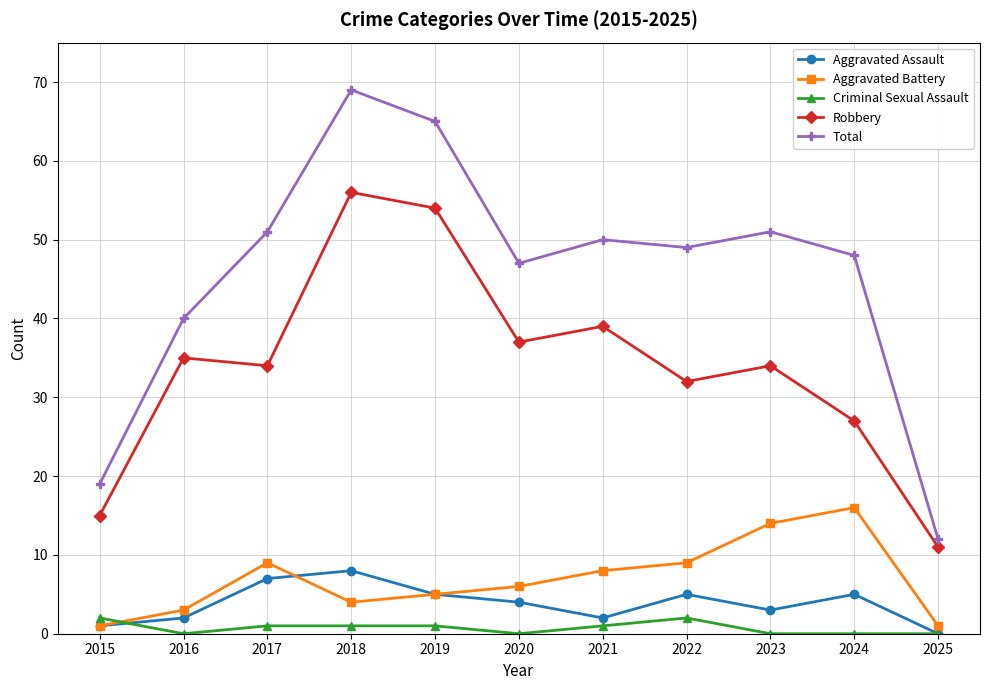

Which series changed the most between 2016 and 2020?

Total